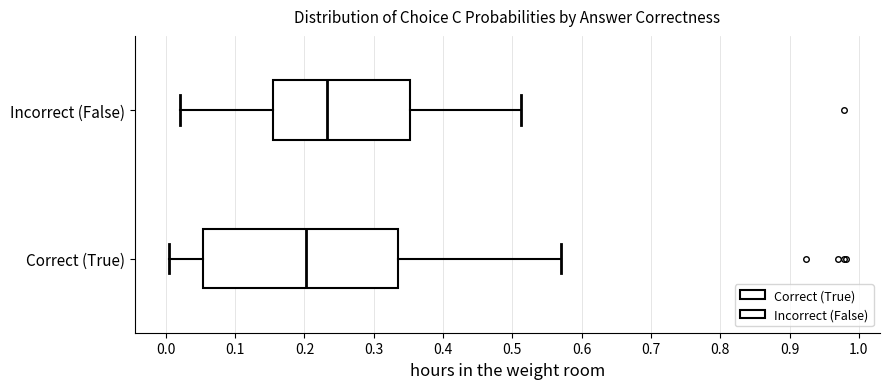

Reading bottom to top, read every box against the x-axis: the position of its median line, the range the box covers, and the ends of its whiskers. The values are not printed on the chart, so give them approximately, as read against the axis.

Correct (True): median 0.20, box 0.05 to 0.34, whiskers 0.00 to 0.57
Incorrect (False): median 0.23, box 0.15 to 0.35, whiskers 0.02 to 0.51